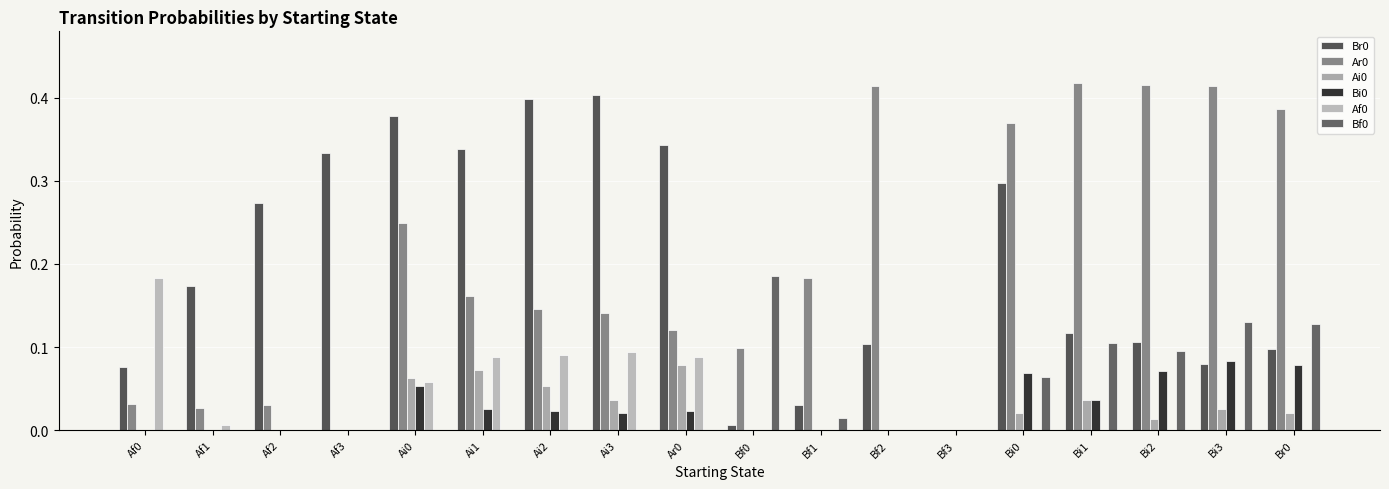

What value does the Br0 series have at Ai2?

0.4